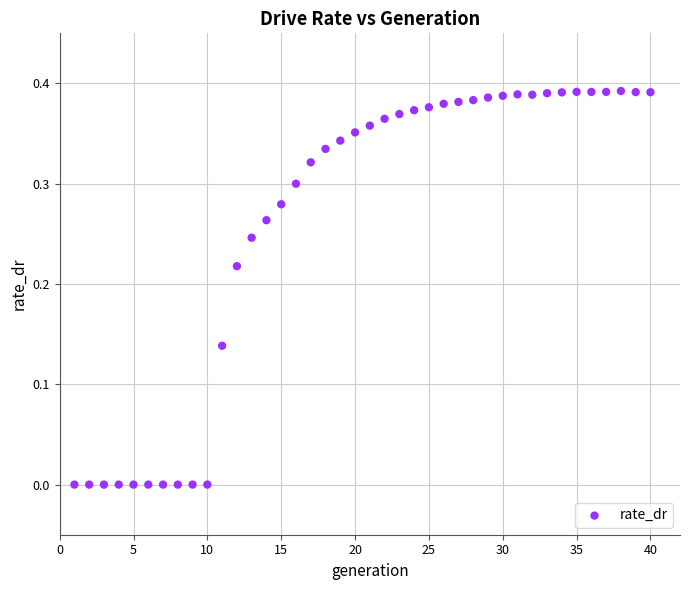

What is the range of X values (max minus min)?

39.0